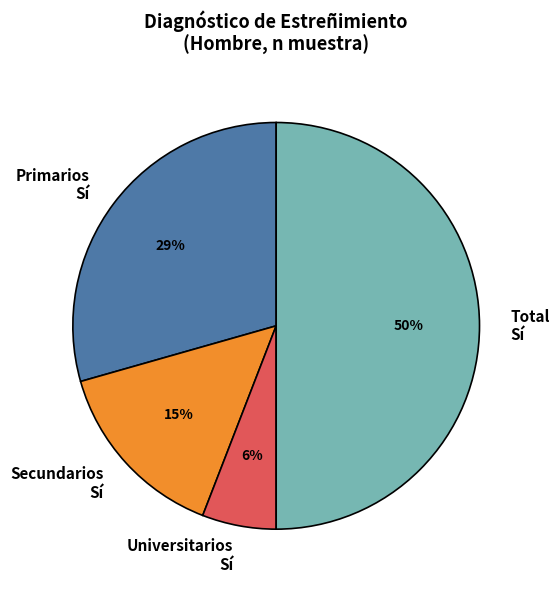

To the nearest percent, what is the difference between the largest and smallest slice percentages?

44%